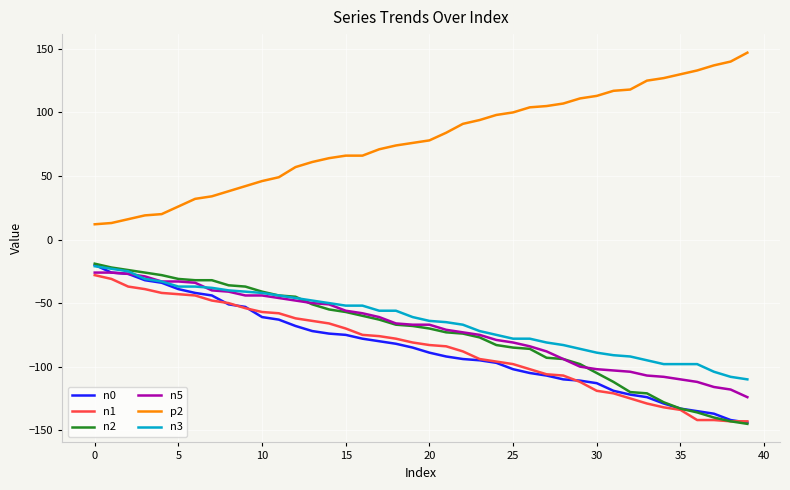

What is the maximum value shown in the chart?

147